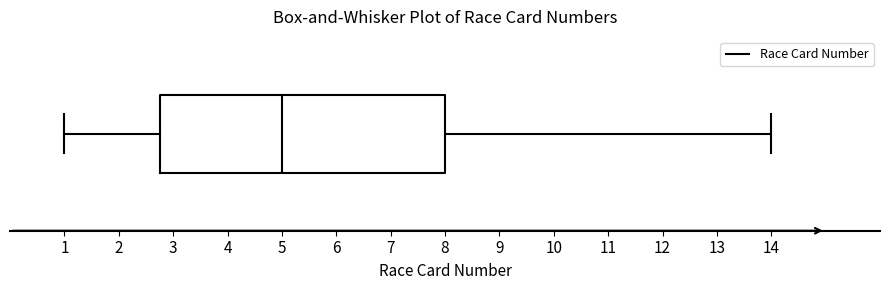

Transcribe this box plot: give where the median line is, the range the box spans, and where the two whiskers end, as read against the x-axis. The values are not printed on the chart, so give them approximately, as read against the axis.

median 5.0, box 2.8 to 8.0, whiskers 1.0 to 14.0